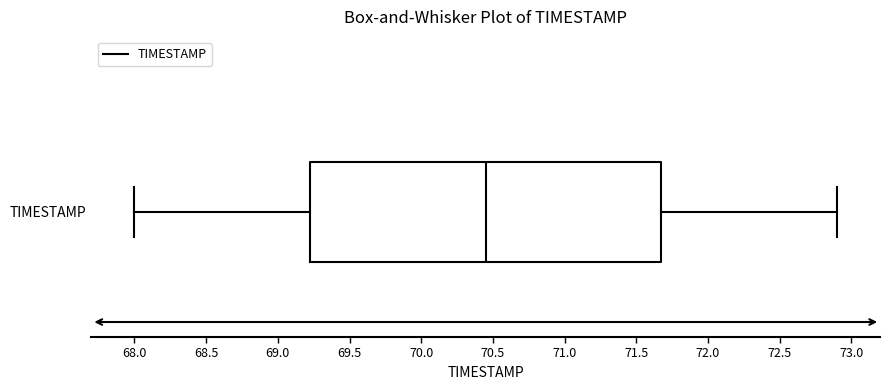

Where is the left edge of the box for TIMESTAMP on the x-axis? The values are not printed on the chart, so give them approximately, as read against the axis.

69.25